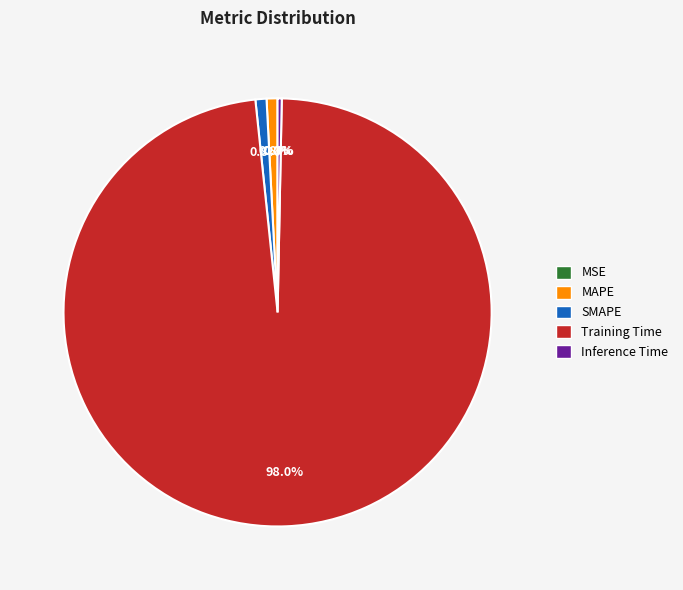

Does Inference Time represent more than half of the total?

No